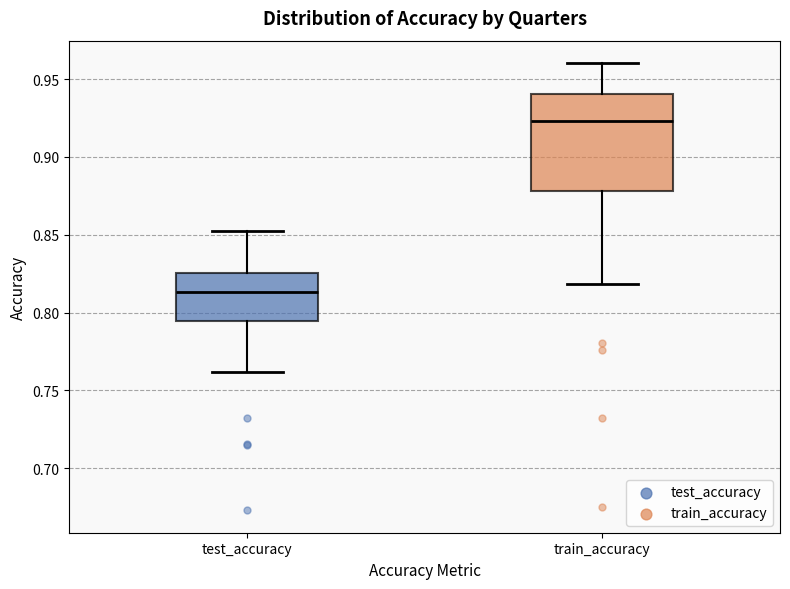

Where is the upper edge of the box for train_accuracy on the y-axis? The values are not printed on the chart, so give them approximately, as read against the axis.

0.940